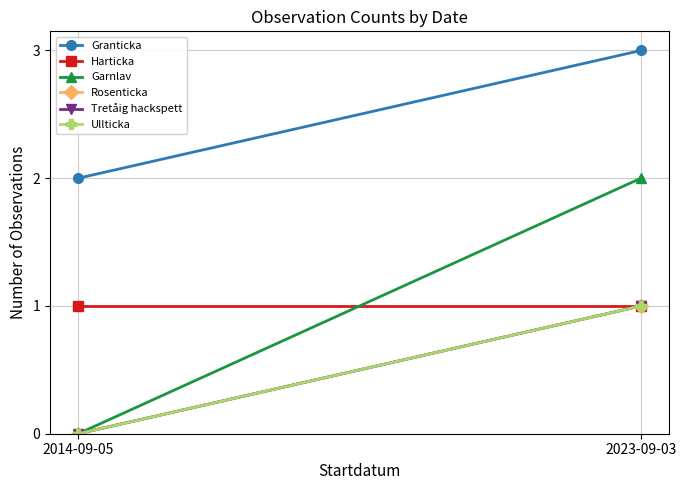

How many positive values does the Tretåig hackspett series have?

1